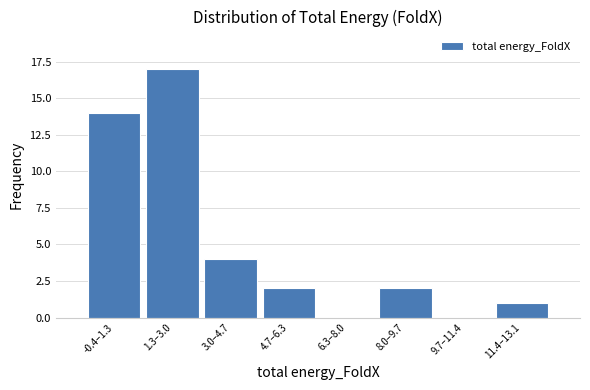

Reading left to right, what are all the values shown in this chart?

-0.4–1.3=14	1.3–3.0=17	3.0–4.7=4	4.7–6.3=2	6.3–8.0=0	8.0–9.7=2	9.7–11.4=0	11.4–13.1=1